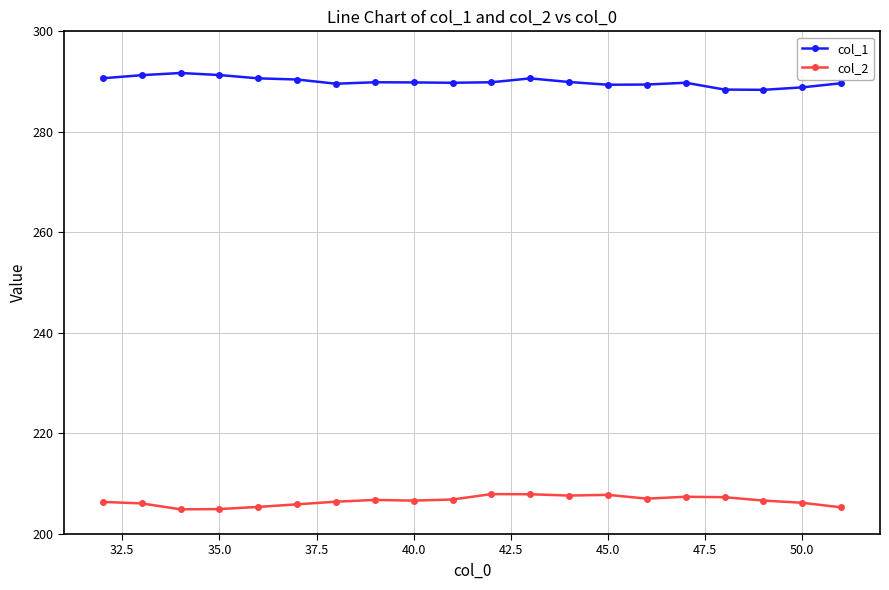

What is the maximum value shown in the chart?

291.7